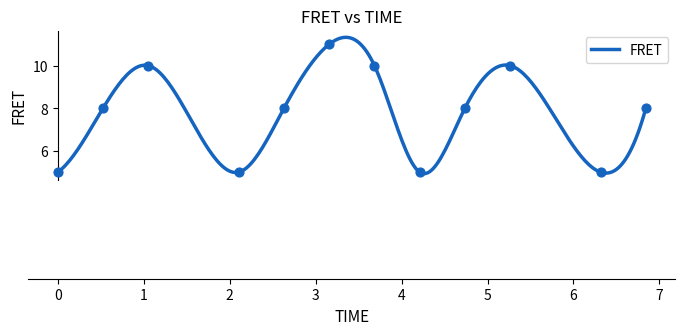

What is the greatest value displayed?

11.3